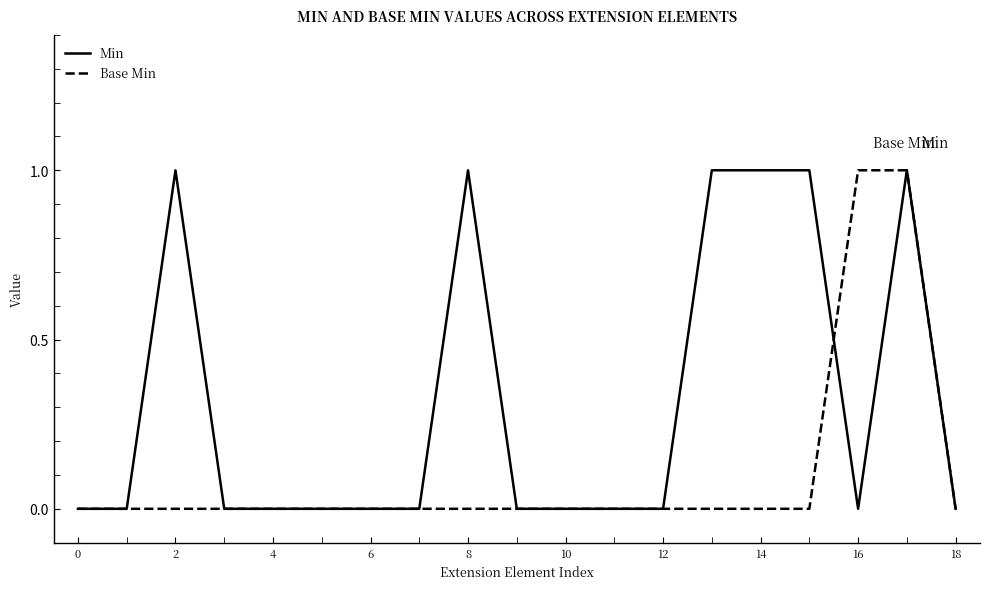

Which series has the largest total across all categories?

Min